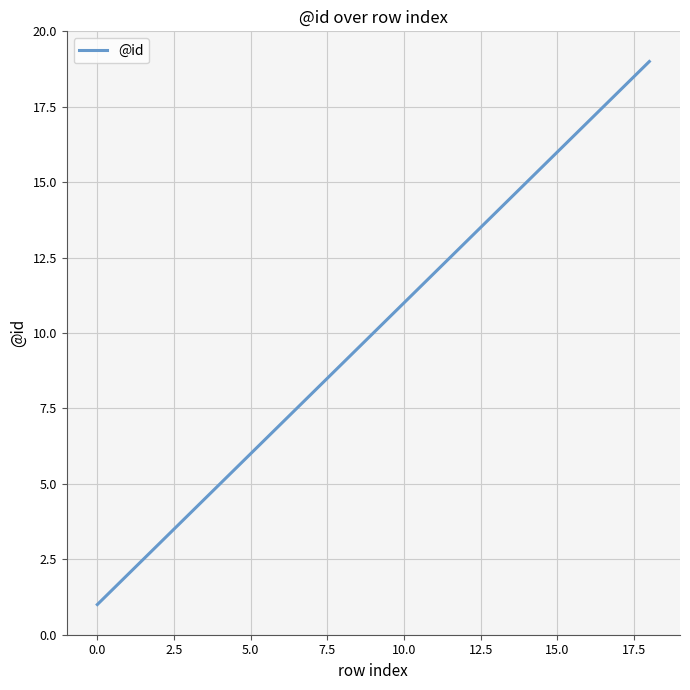

What is the difference between the maximum and minimum values?

18